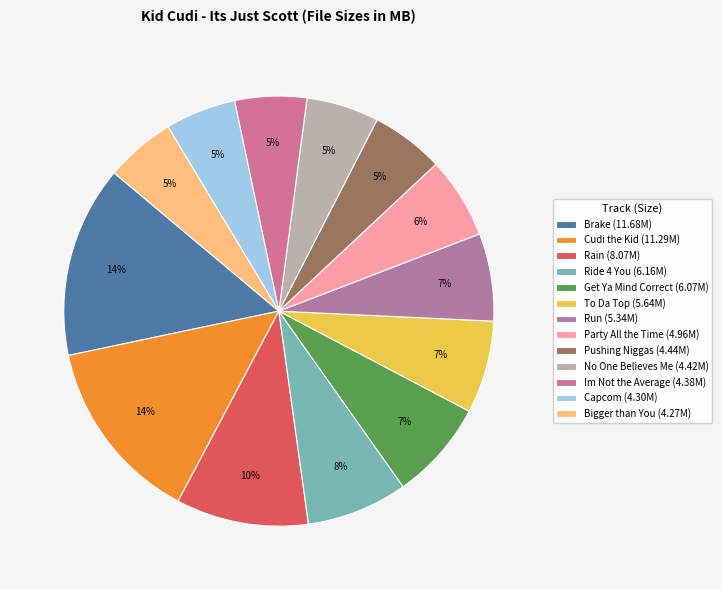

How many segments does this pie chart have?

13